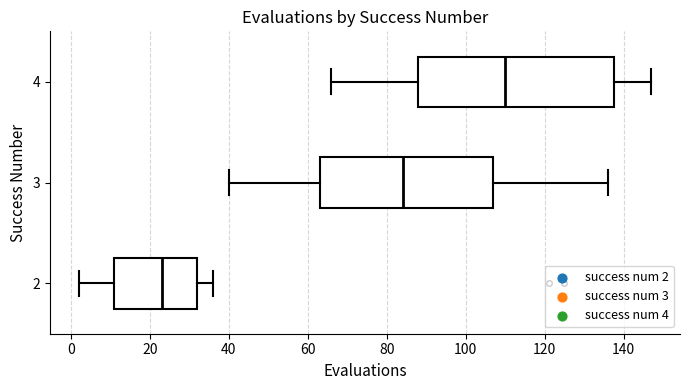

Reading bottom to top, read every box against the x-axis: the position of its median line, the range the box covers, and the ends of its whiskers. The values are not printed on the chart, so give them approximately, as read against the axis.

2: median 24, box 12 to 32, whiskers 2 to 36
3: median 84, box 64 to 108, whiskers 40 to 136
4: median 110, box 88 to 138, whiskers 66 to 148